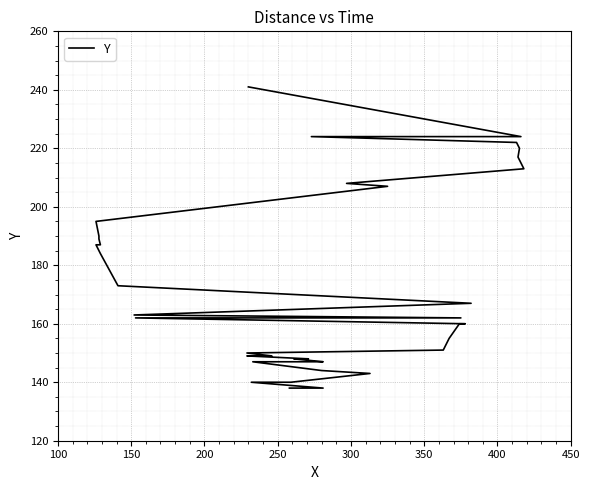

What is the value of the 27th point from the left?

187